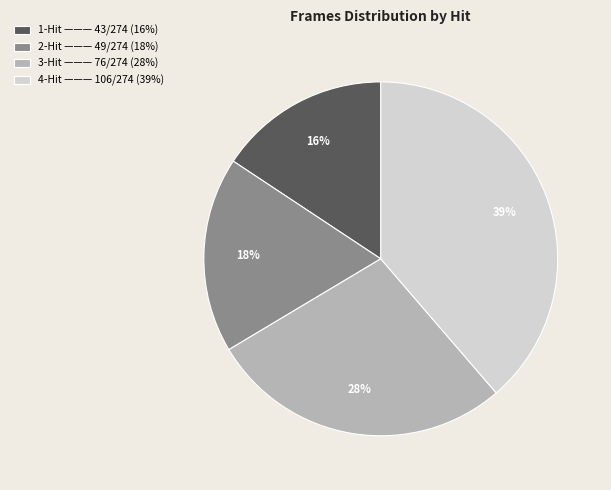

Which slice is the largest?

4-Hit